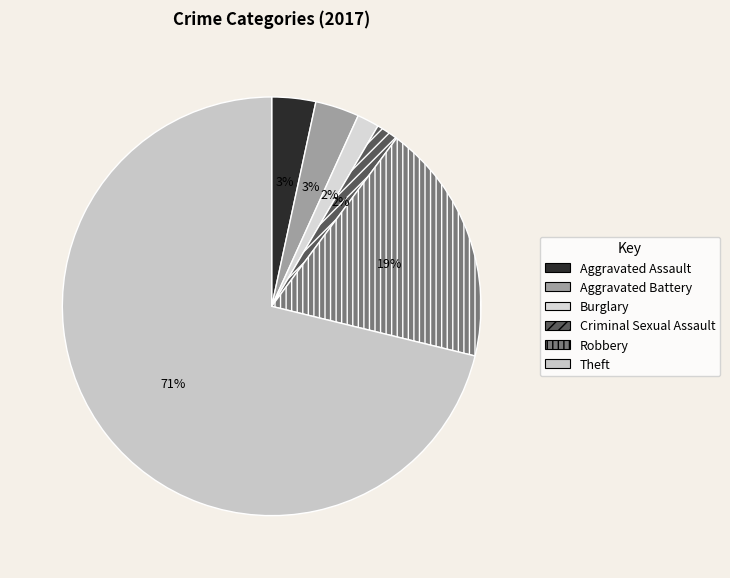

Which slice represents more than half of the pie?

Theft